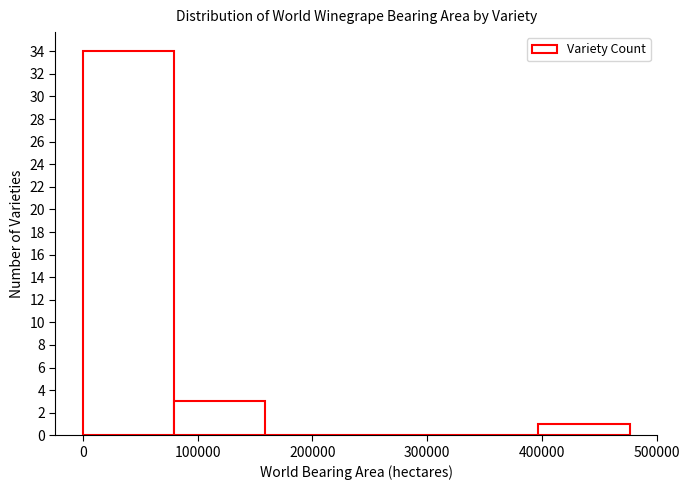

What is the height of the bar covering 400000 to 480000 on the x-axis? Neither the bar edges nor the heights are printed on the chart, so give them approximately, as read against the axes.

1